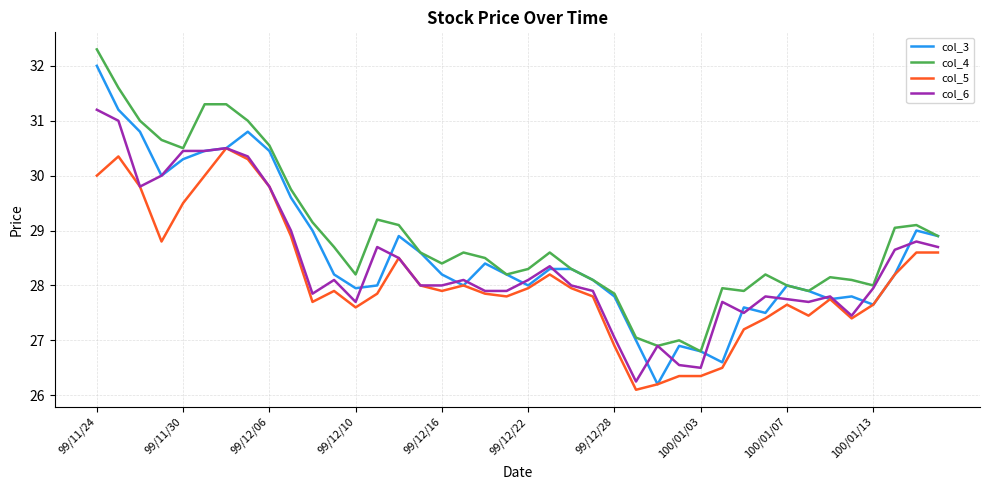

Rank the series by their average value, from highest to lowest.

col_4, col_3, col_6, col_5